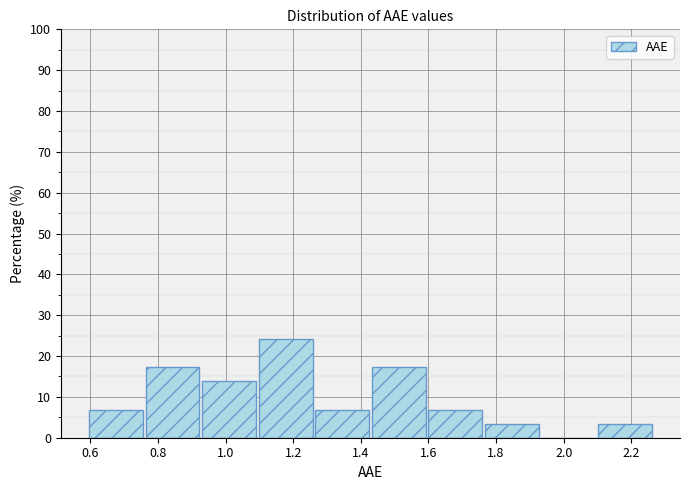

Over which range of the x-axis is the bar tallest?

1.10 to 1.26